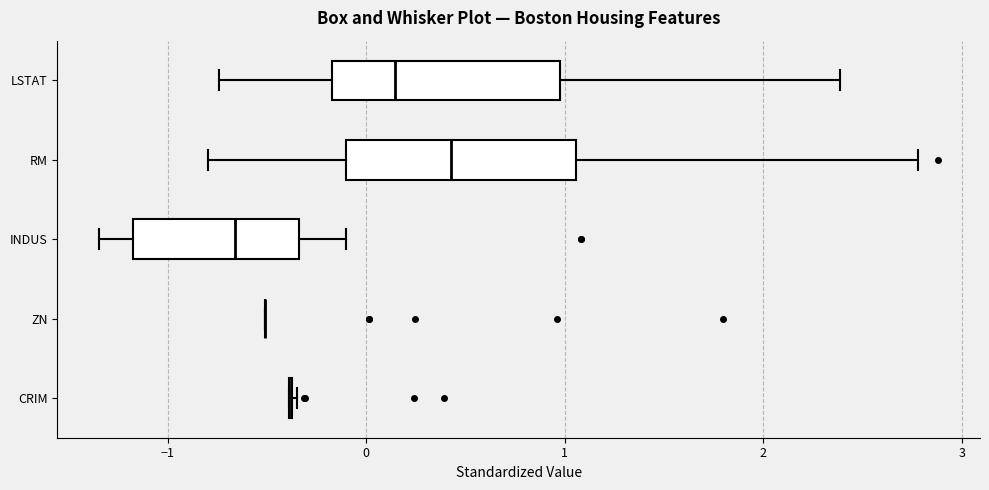

Where does the median line of the box for LSTAT sit on the x-axis? The values are not printed on the chart, so give them approximately, as read against the axis.

0.1